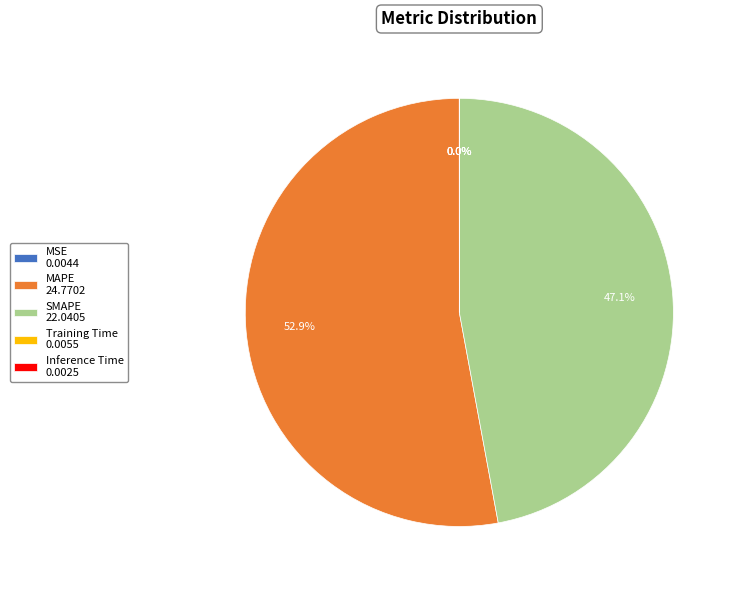

Is there any slice that represents more than half of the pie?

Yes